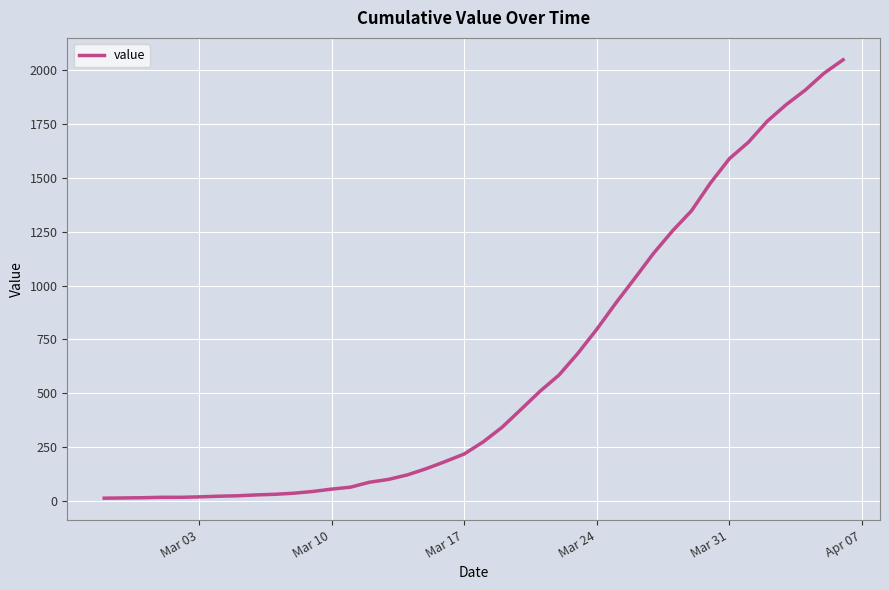

What is the difference between the maximum and minimum values?

2035